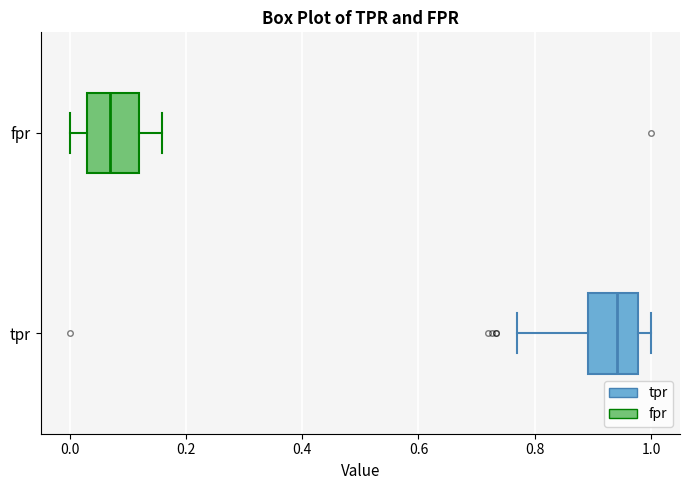

Where is the left edge of the box for tpr on the x-axis? The values are not printed on the chart, so give them approximately, as read against the axis.

0.90